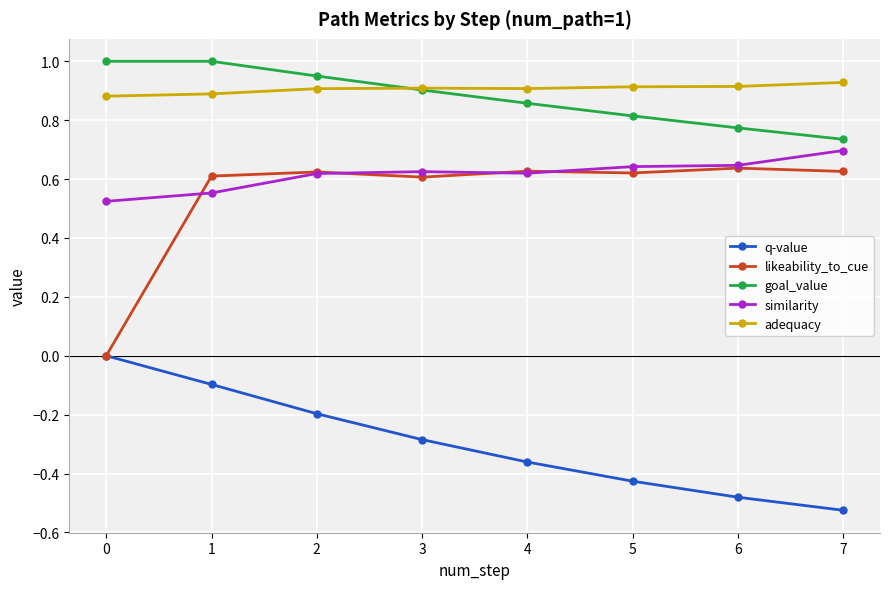

At which label does similarity reach its peak?

7